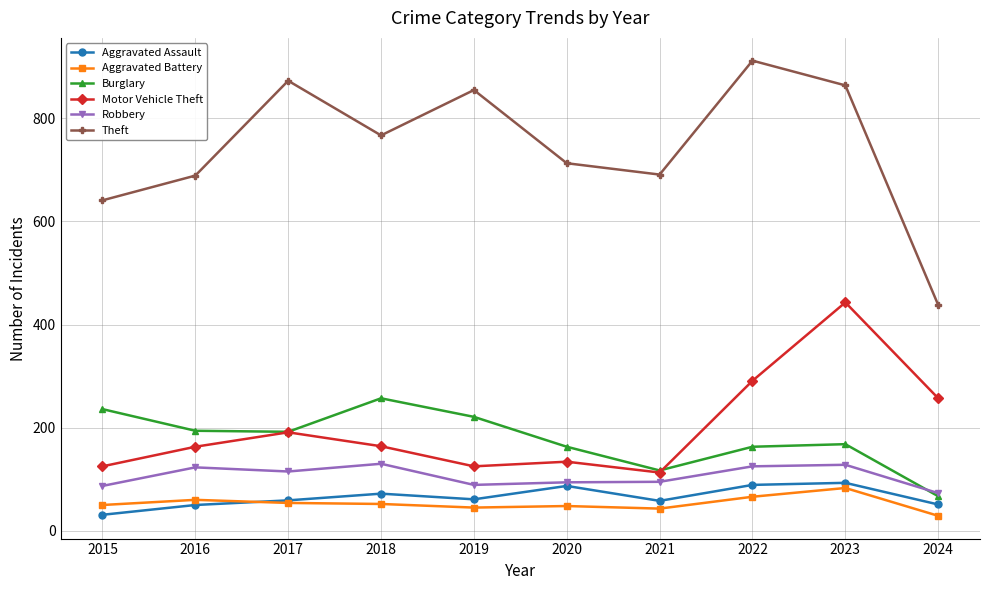

Between 2016 and 2022, which series saw the biggest shift?

Theft